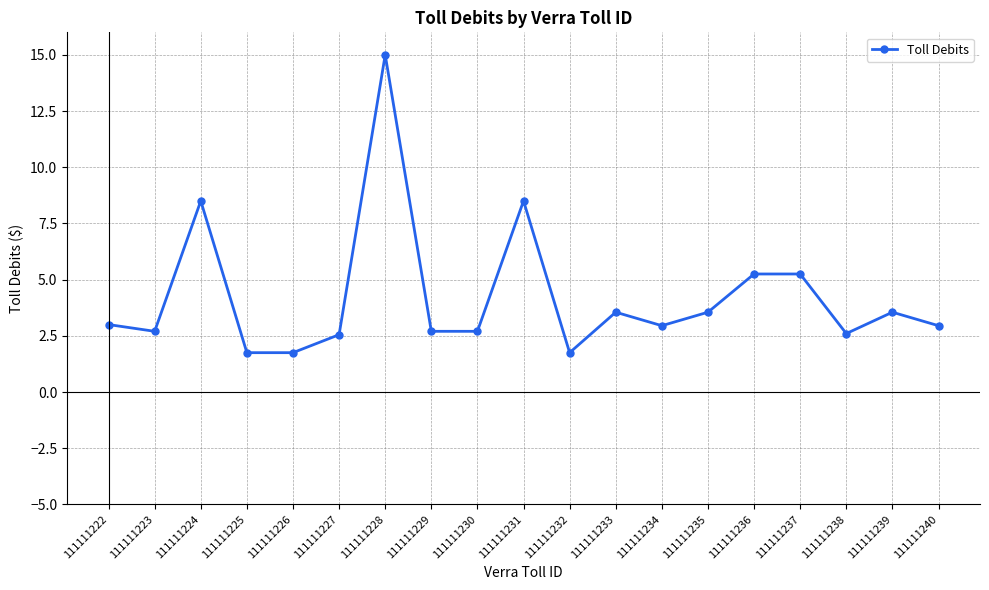

Where does the data first go above 2?

111111222